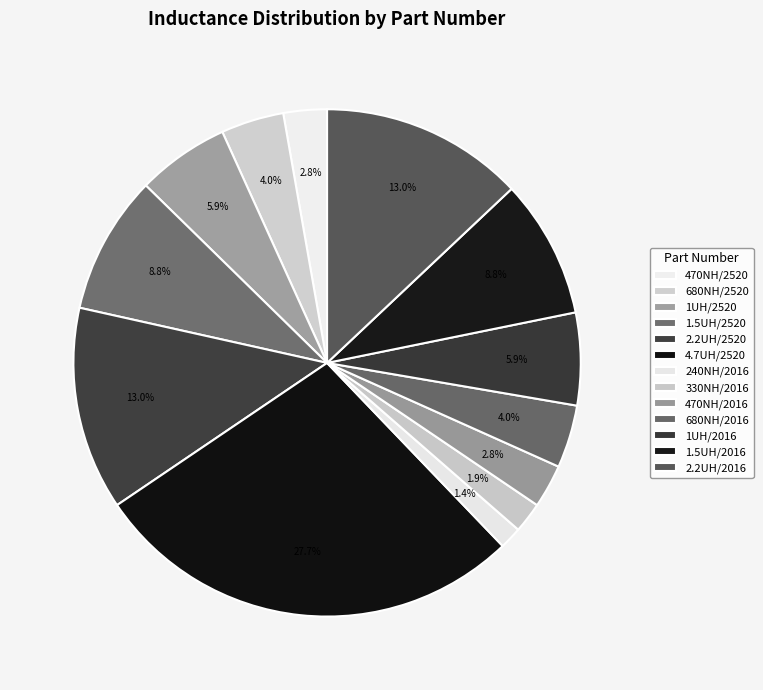

To the nearest percent, what percentage of the pie is 470NH/2016?

3%